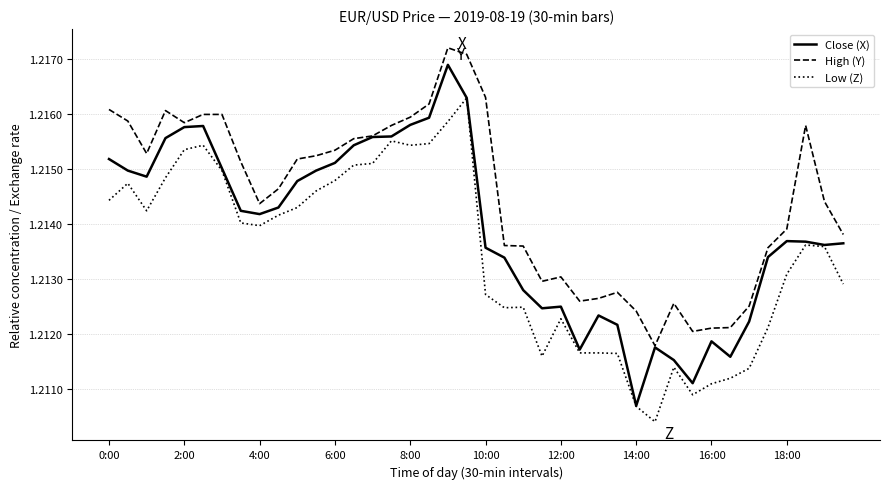

Which series has the widest spread of values?

Close (X)